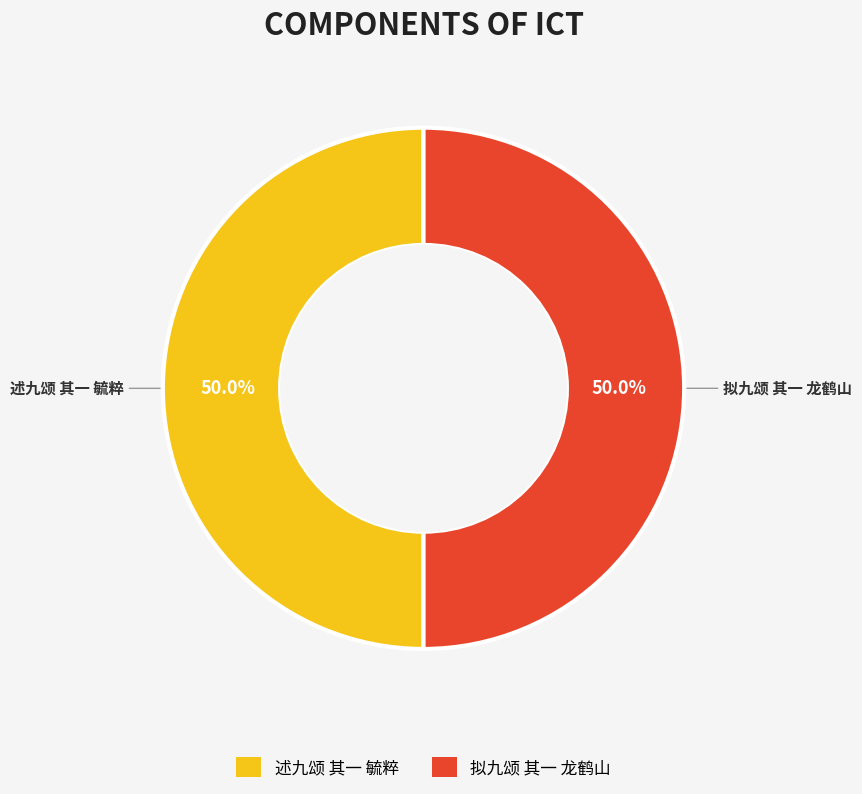

To the nearest percent, what is the combined percentage of 拟九颂 其一 龙鹤山 and 述九颂 其一 毓粹?

100%